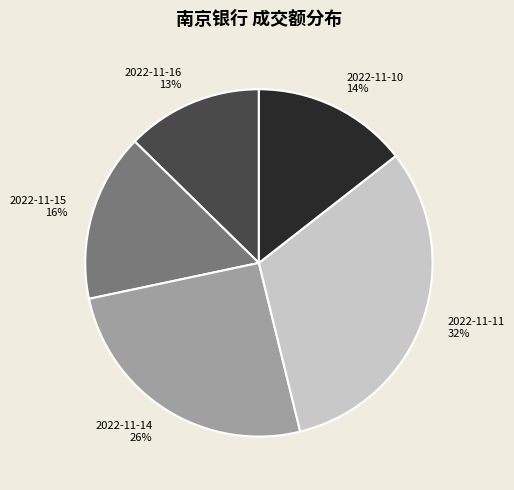

To the nearest percent, what is the average slice percentage?

20%